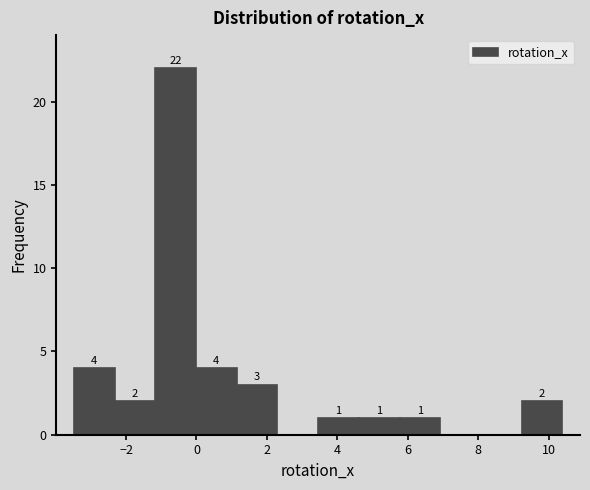

Which range on the x-axis has the tallest bar?

-1.2 to 0.0